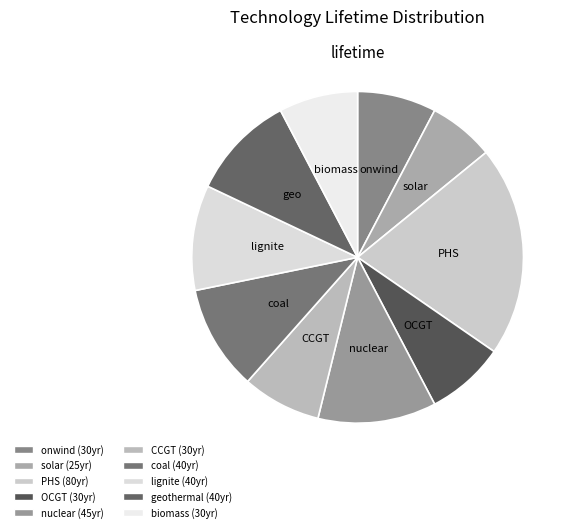

What percentage is the onwind slice, to the nearest percent?

8%